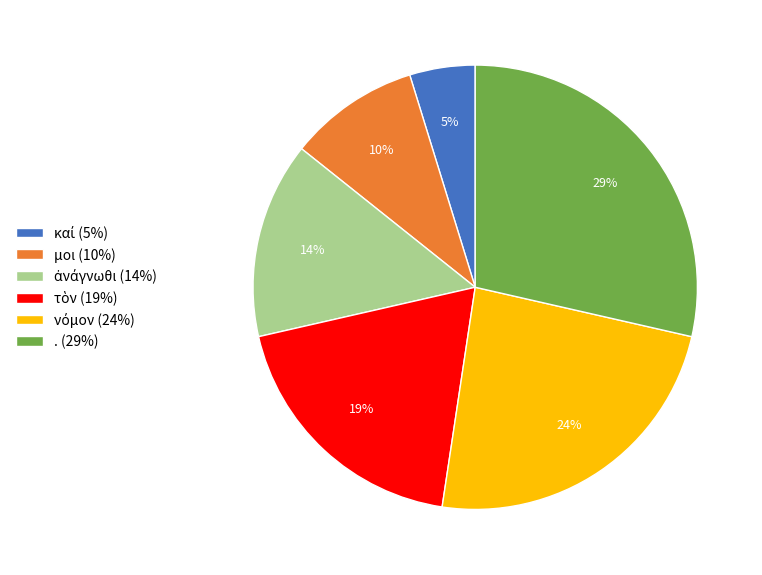

Is there a majority slice in this chart?

No